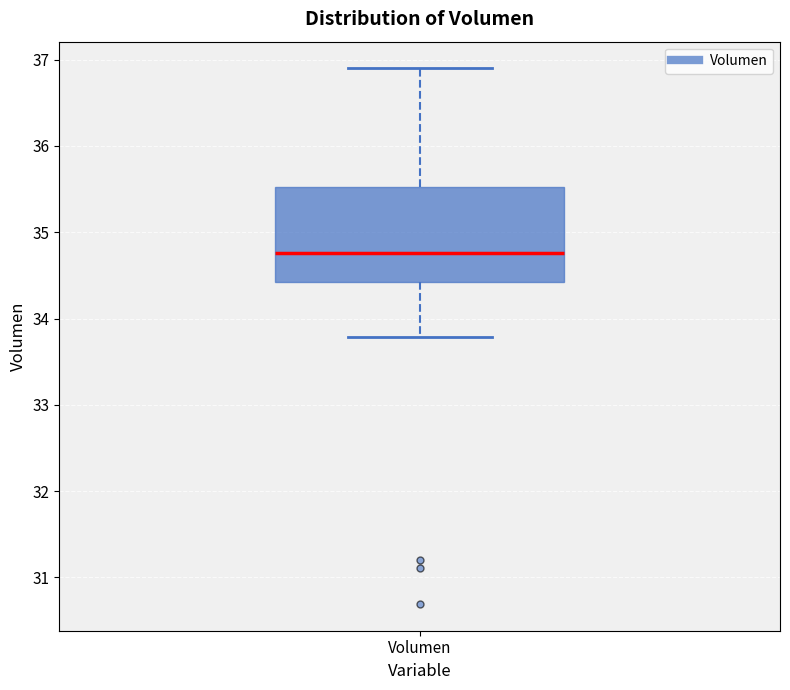

Where is the upper edge of the box for Volumen on the y-axis? The values are not printed on the chart, so give them approximately, as read against the axis.

35.5